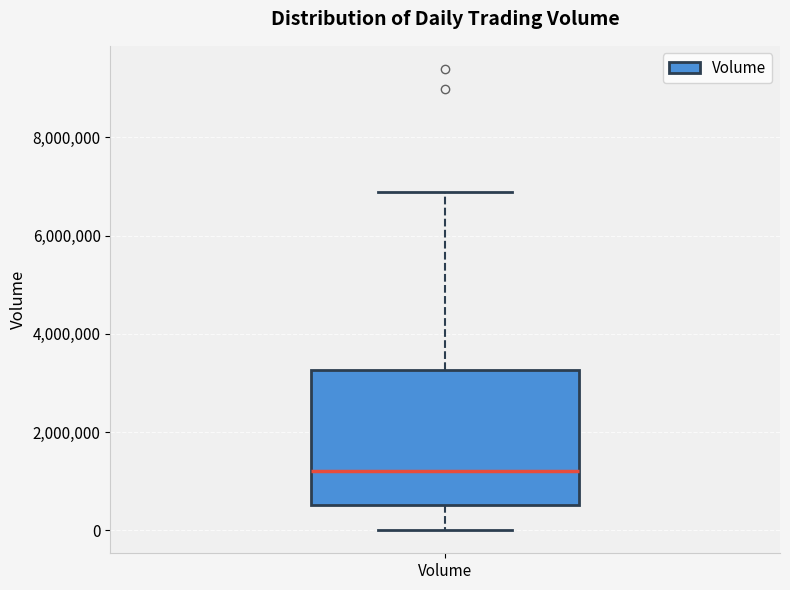

Transcribe this box plot: give where the median line is, the range the box spans, and where the two whiskers end, as read against the y-axis. The values are not printed on the chart, so give them approximately, as read against the axis.

median 1200000, box 600000 to 3200000, whiskers 0 to 6800000